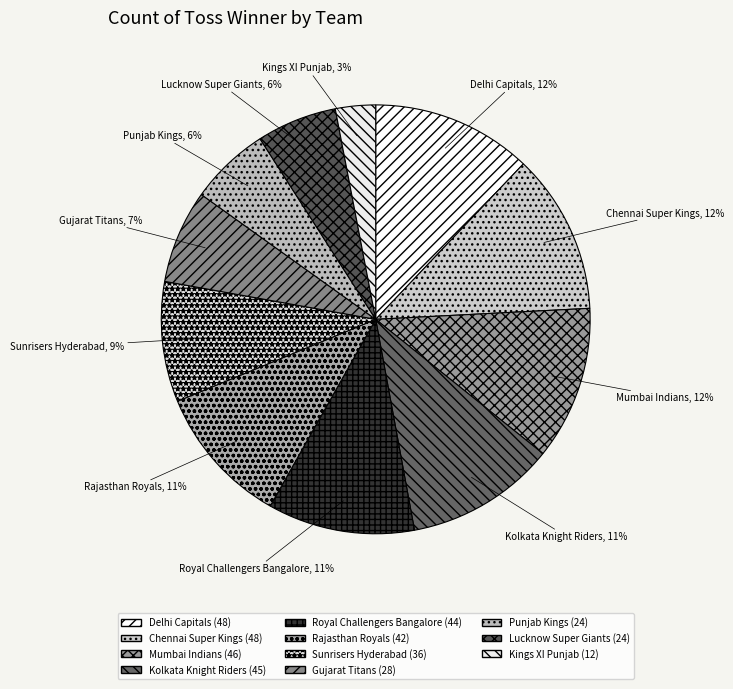

Which category has the smallest portion of the pie?

Kings XI Punjab